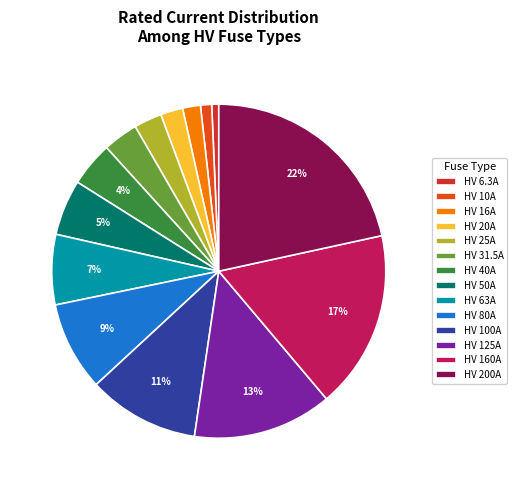

Is there a majority slice in this chart?

No